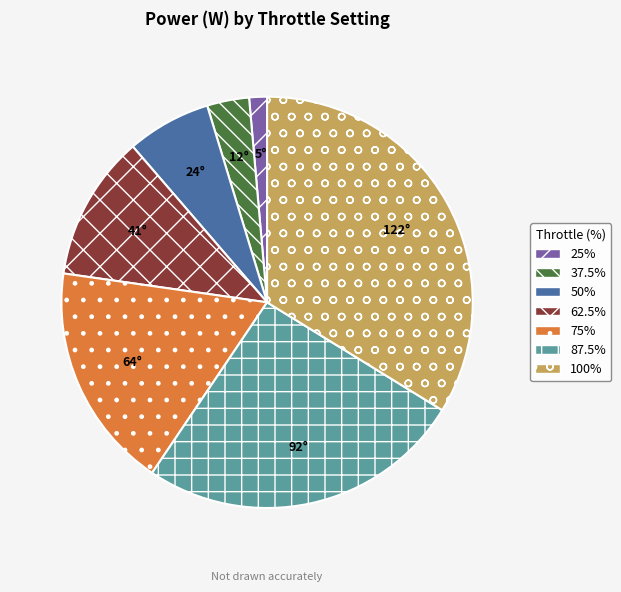

What is the ratio of the value at 50% to the value at 62.5%?

0.6